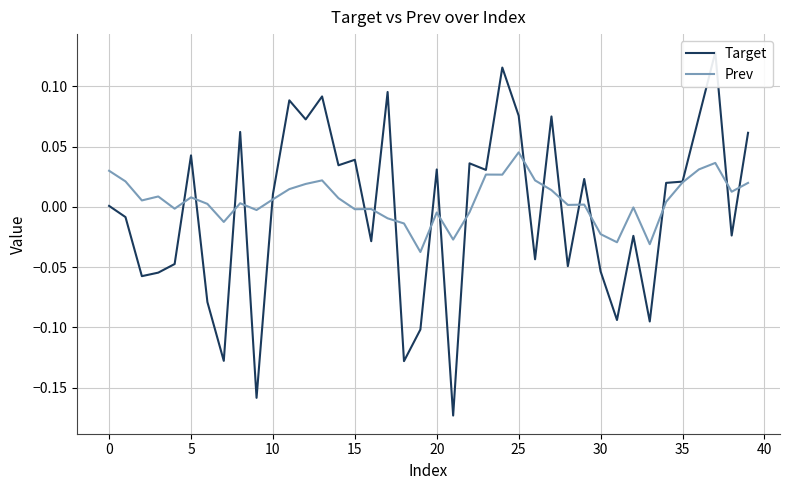

True or false: Target and Prev intersect in this chart.

True